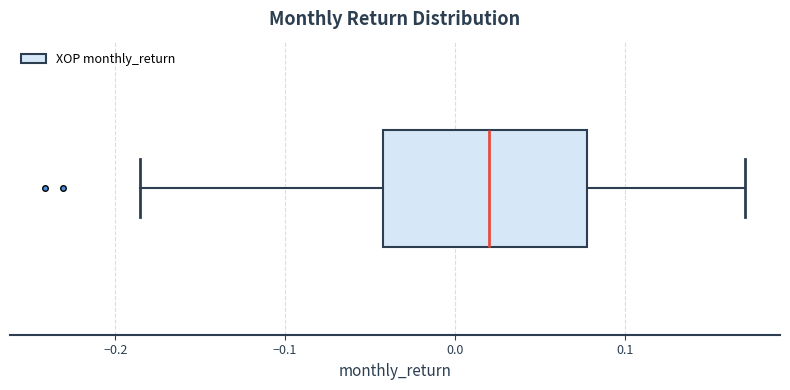

Where does the left whisker of the box end on the x-axis? The values are not printed on the chart, so give them approximately, as read against the axis.

-0.19